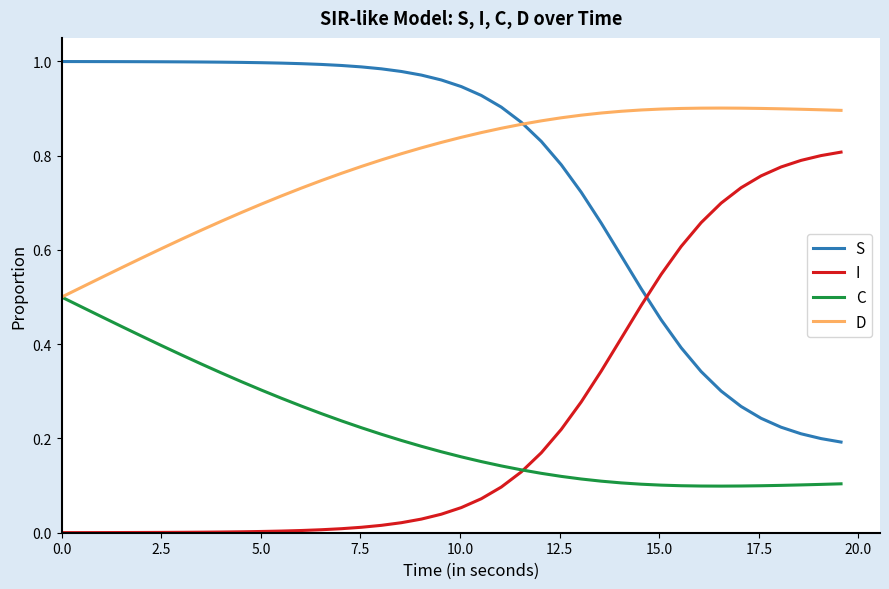

Which series ends up on top after the final intersection of S and I?

I